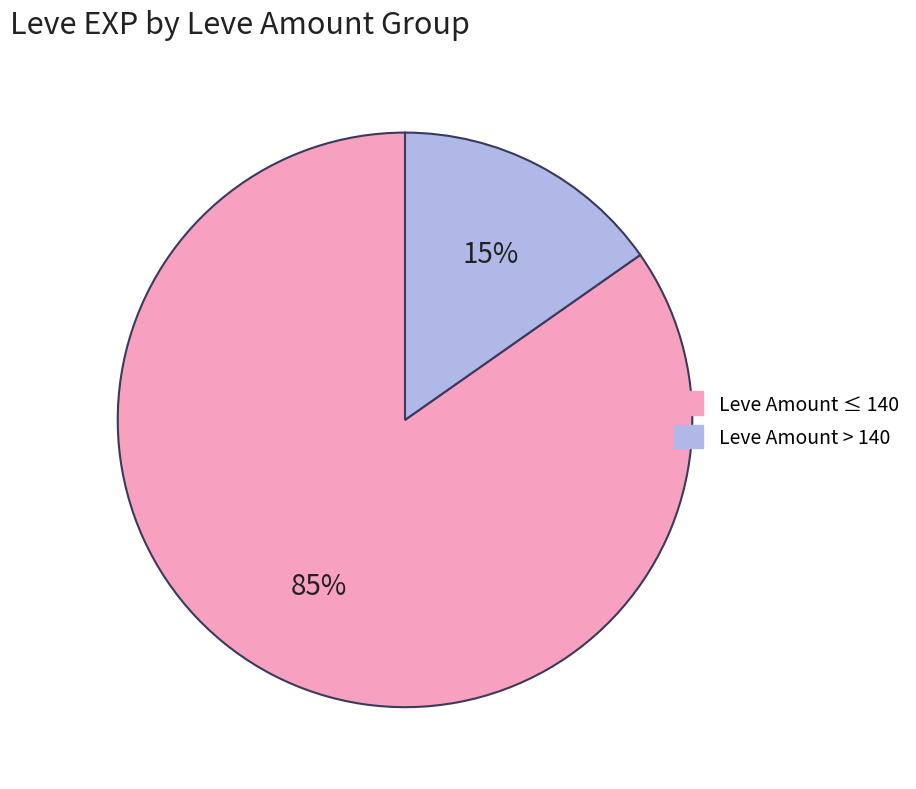

Does any single category account for the majority?

Yes